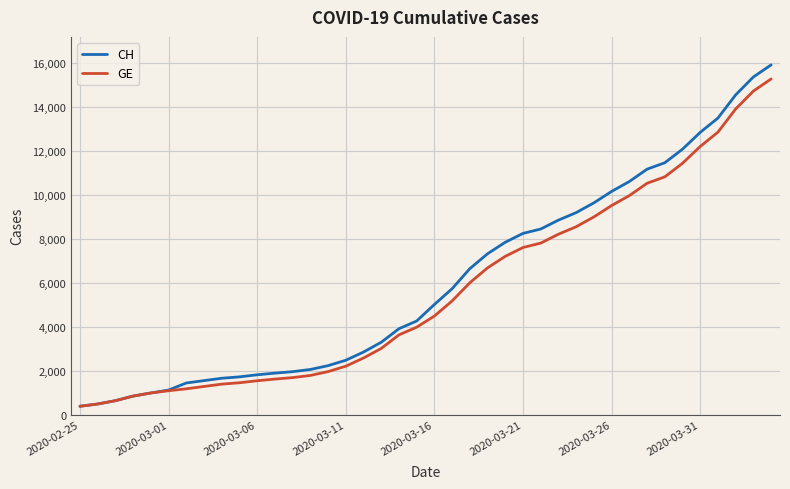

List the series in order of their overall mean, lowest first.

GE, CH